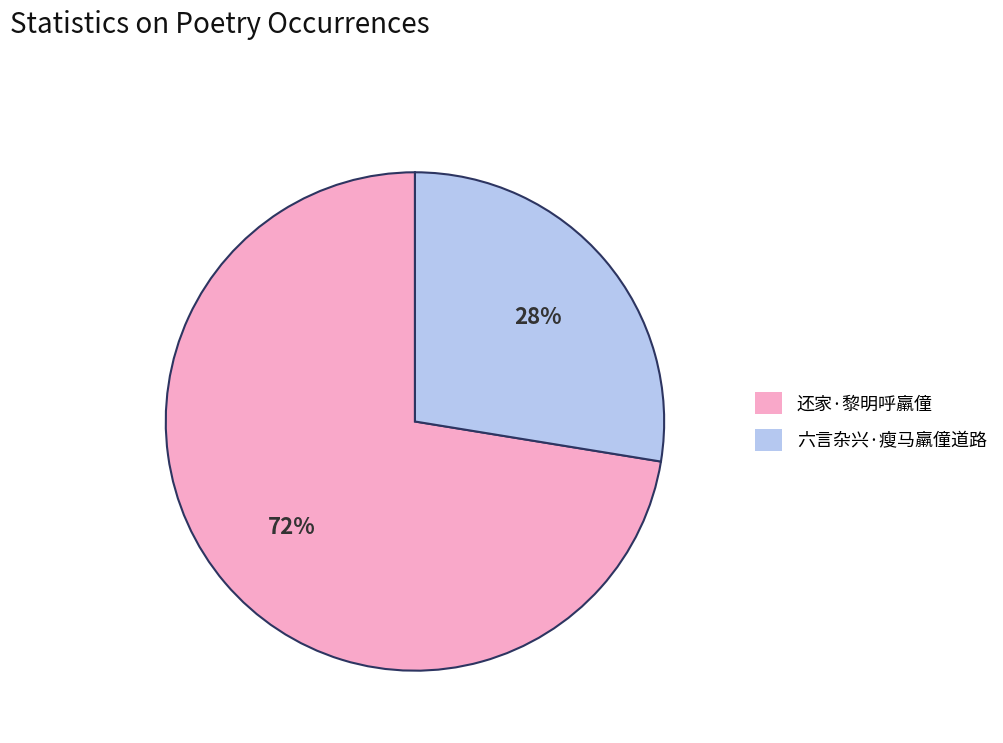

What is the majority slice?

还家·黎明呼羸僮